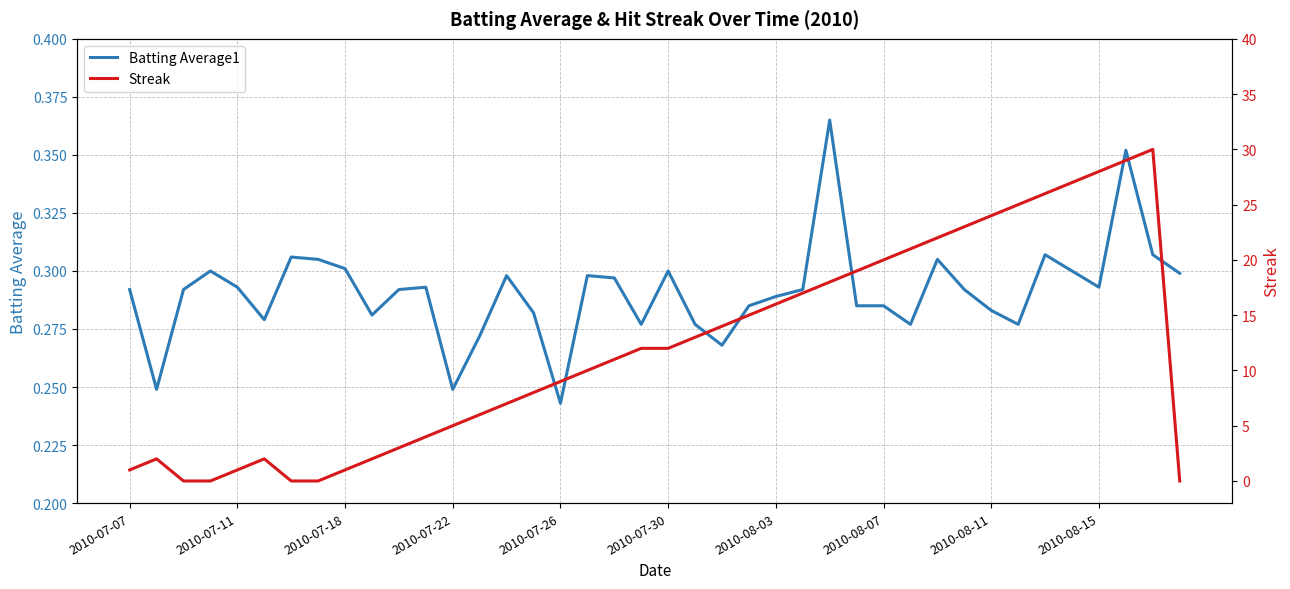

How many data points in Streak are less than 12?

20